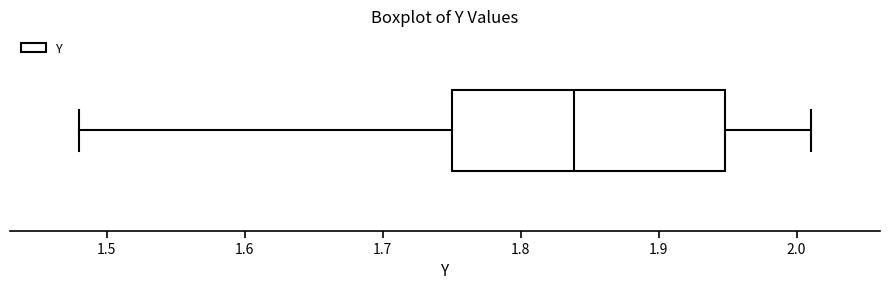

Where does the right whisker of the box end on the x-axis? The values are not printed on the chart, so give them approximately, as read against the axis.

2.01